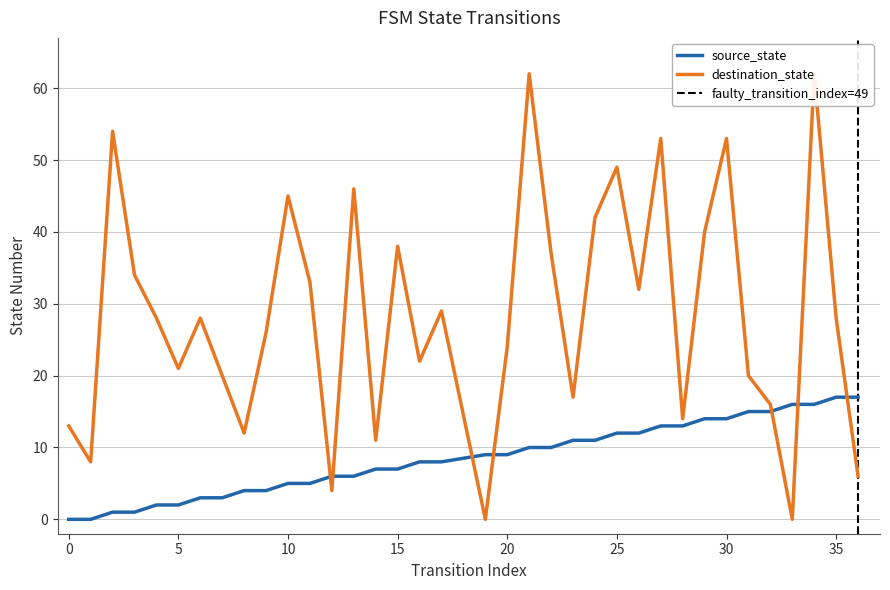

What is the value of the destination_state point at the 25th from the left?

49